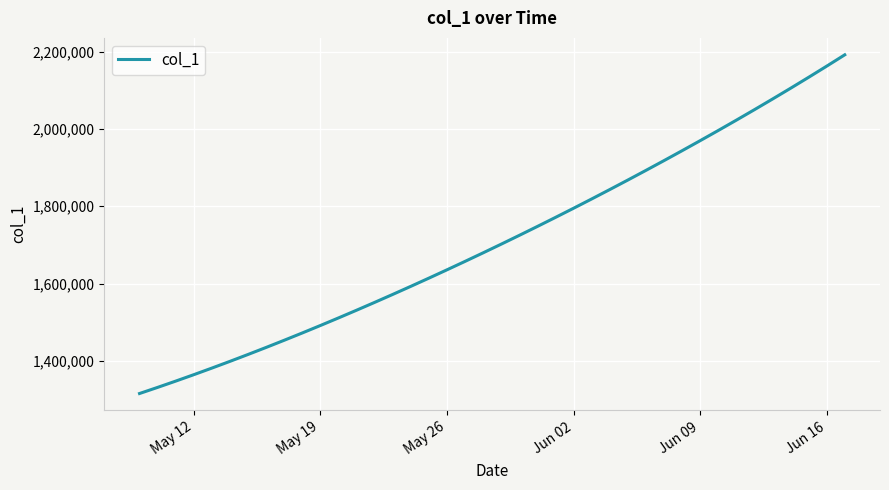

What is the difference between the maximum and minimum values?

877146.8